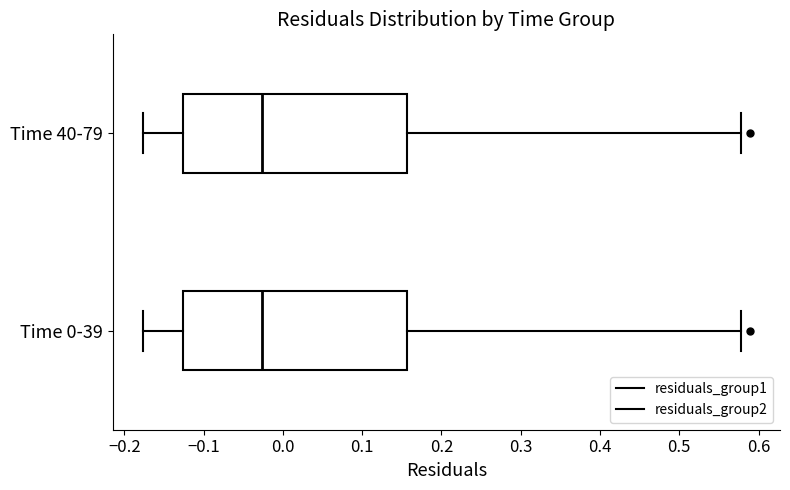

Where does the median line of the box for Time 40-79 sit on the x-axis? The values are not printed on the chart, so give them approximately, as read against the axis.

-0.03